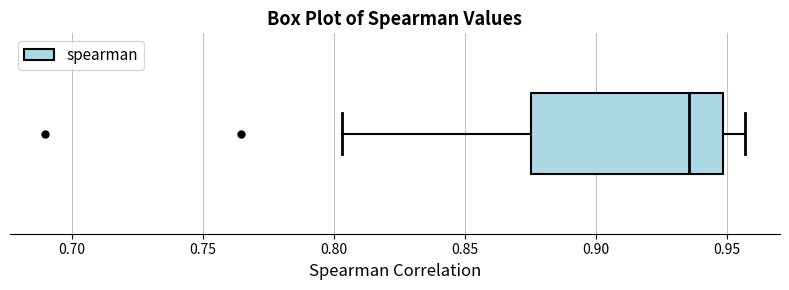

Where does the median line of the box sit on the x-axis? The values are not printed on the chart, so give them approximately, as read against the axis.

0.935